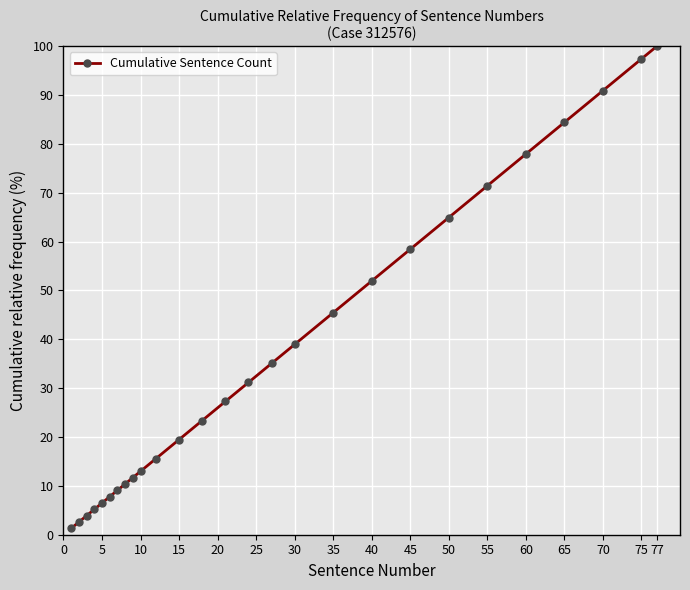

What is the difference between the maximum and second lowest values?

97.4